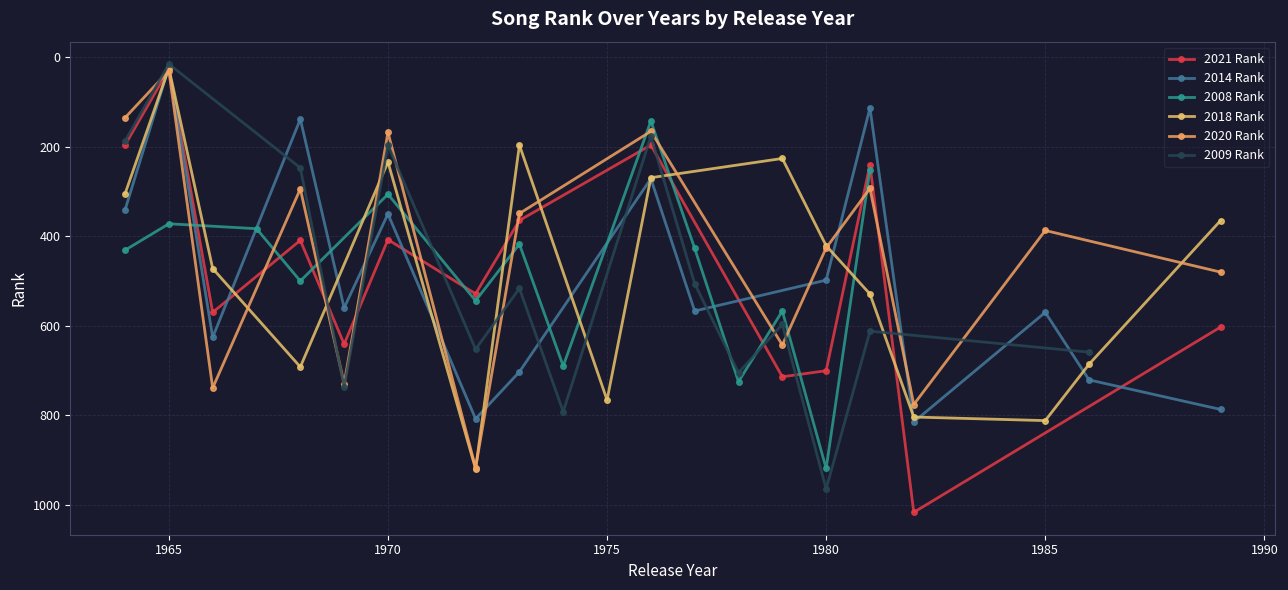

At which category does 2021 Rank reach its first local valley?

1965